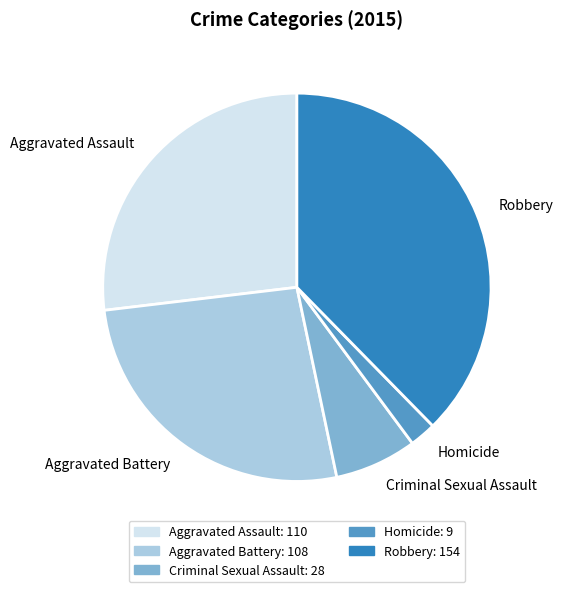

Is Robbery the majority of the pie?

No